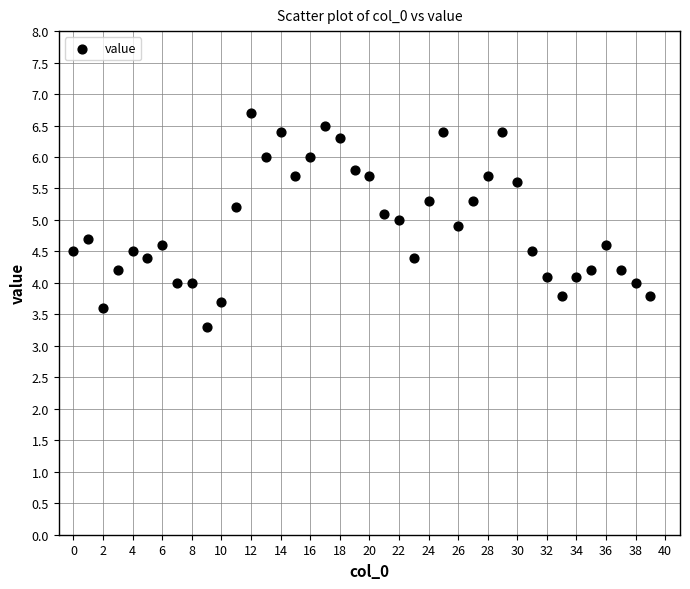

What is the range of Y values (max minus min)?

3.4